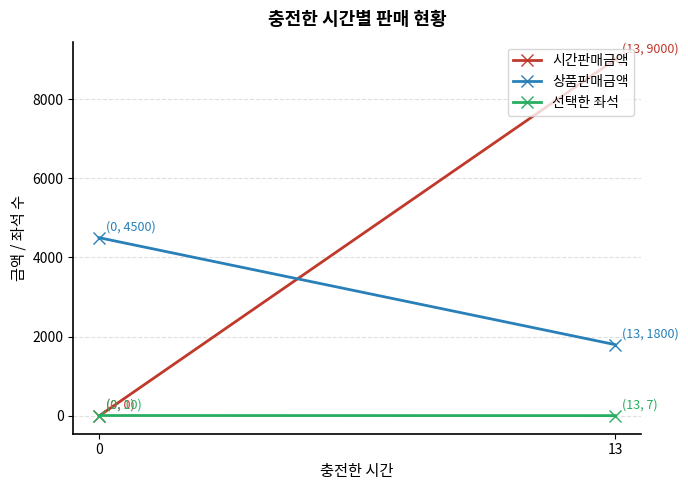

Which series changed the most between 0 and 13?

시간판매금액